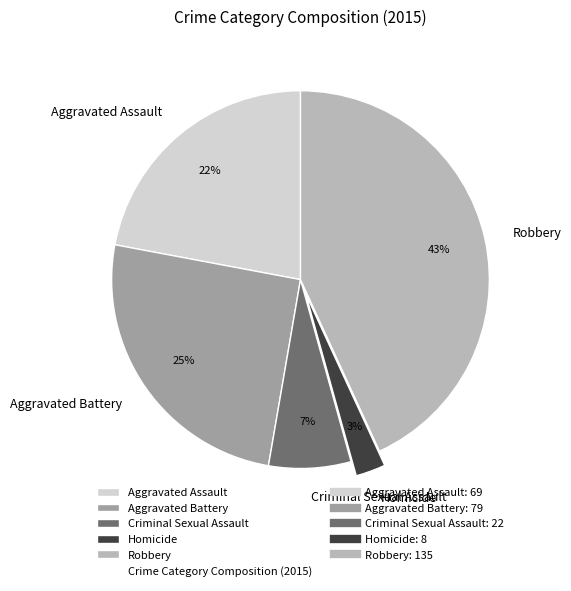

Combined, do Homicide and Robbery account for over 50%?

No